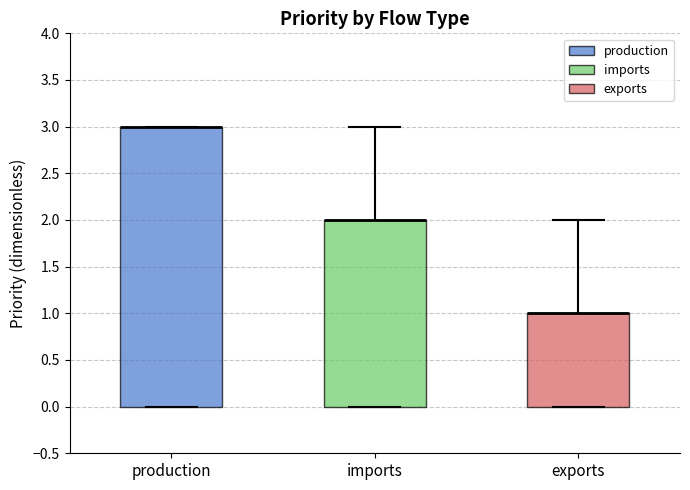

Where is the upper edge of the box for production on the y-axis? The values are not printed on the chart, so give them approximately, as read against the axis.

3